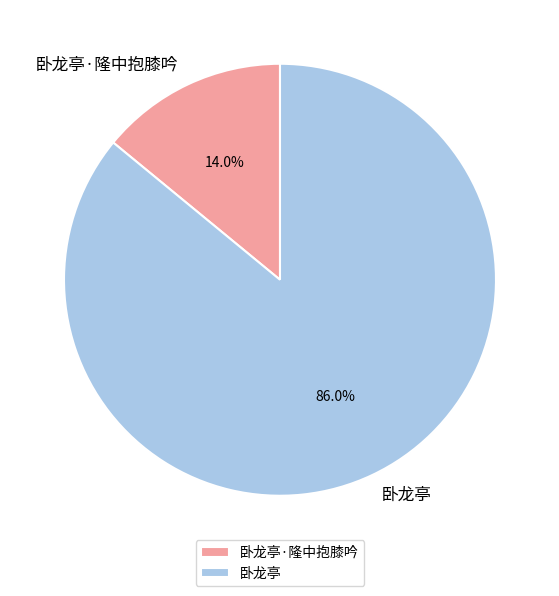

Rank the categories by value from lowest to highest.

卧龙亭·隆中抱膝吟, 卧龙亭